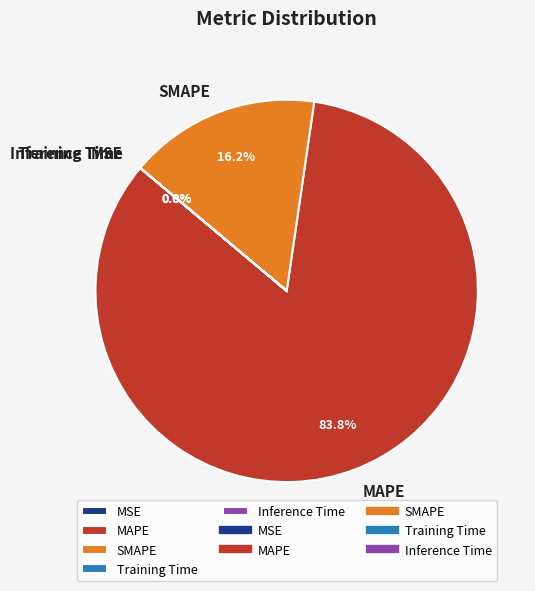

How much of the chart is everything except MAPE?

16.2%